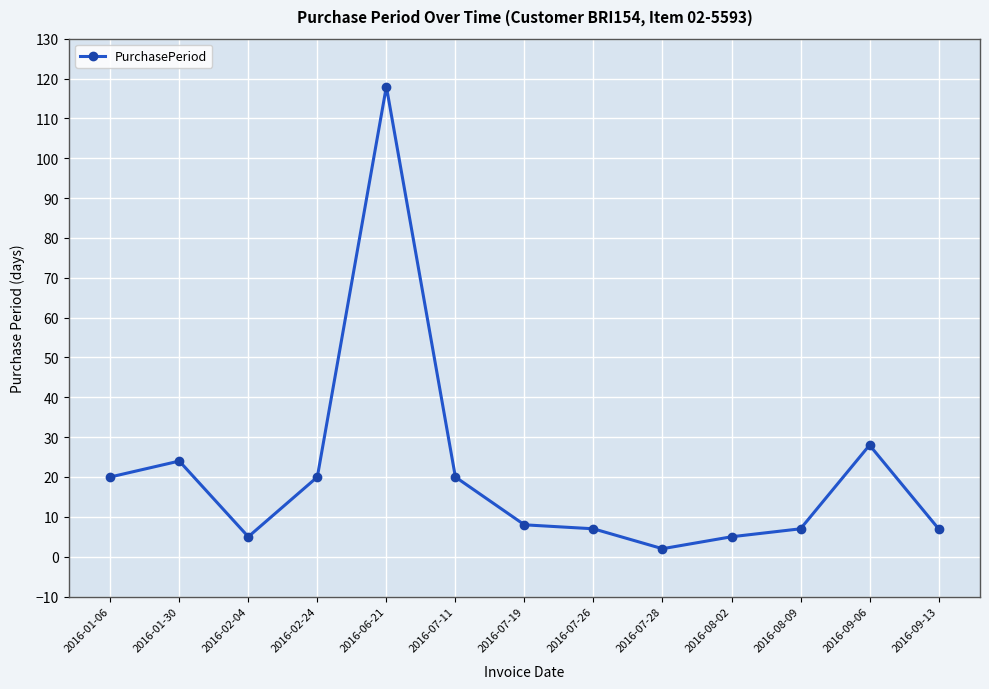

Approximately how many times larger is the value at 2016-01-30 compared to 2016-02-04?

4.8